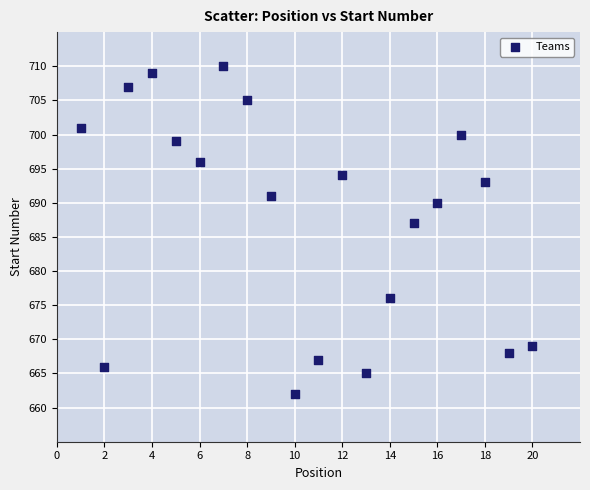

What Y value in the scatter plot is closest to 686?

687